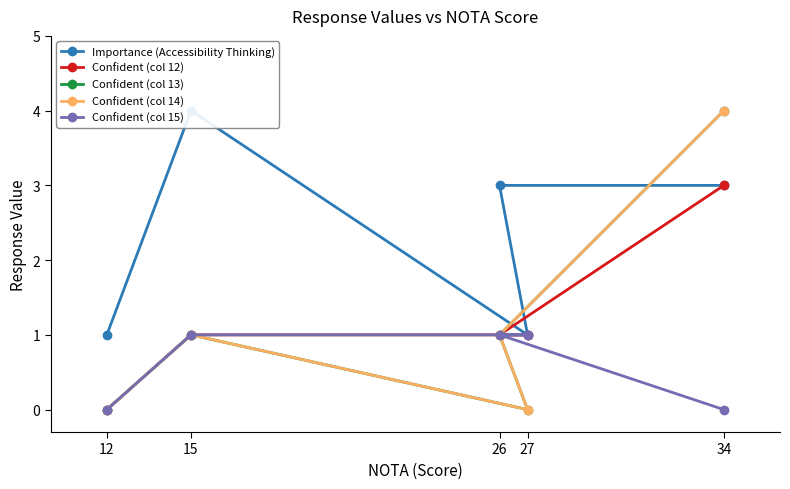

Does the chart have visible grid lines?

No